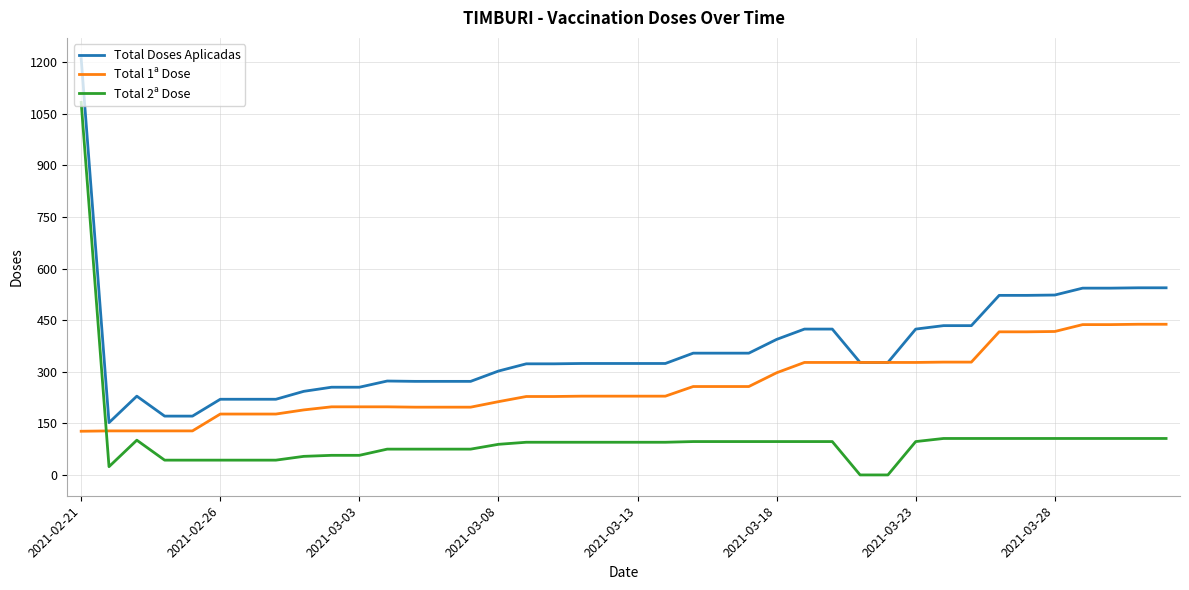

True or false: Total Doses Aplicadas and Total 2ª Dose cross at least once.

False